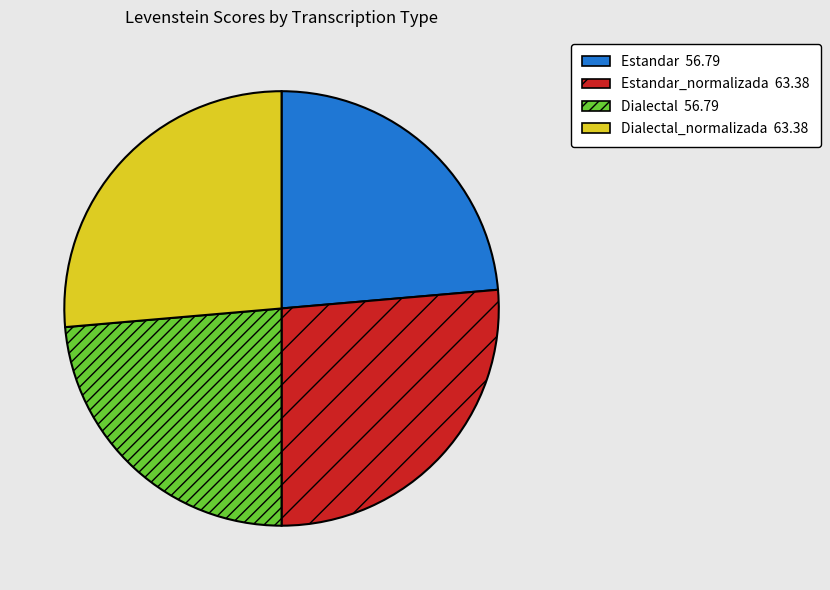

Is there a majority slice in this chart?

No